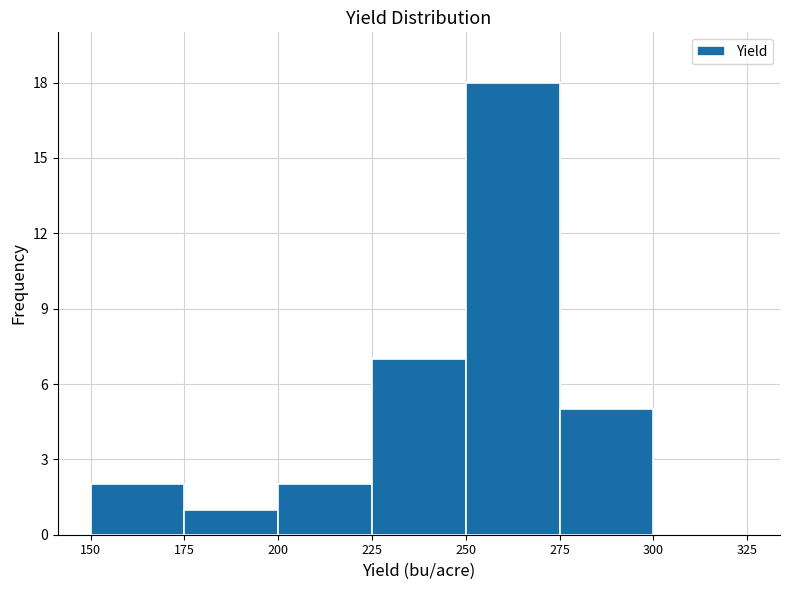

Which range on the x-axis has the tallest bar?

250 to 275